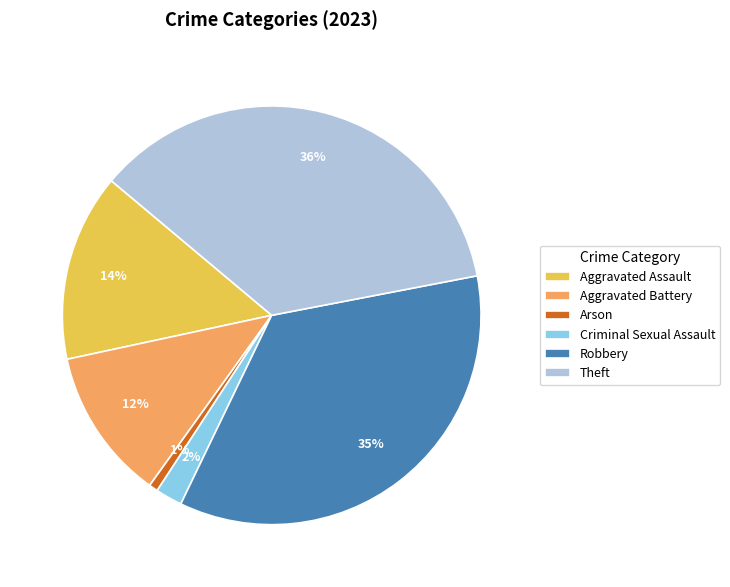

The Robbery slice represents 28% of the pie. True or false?

False